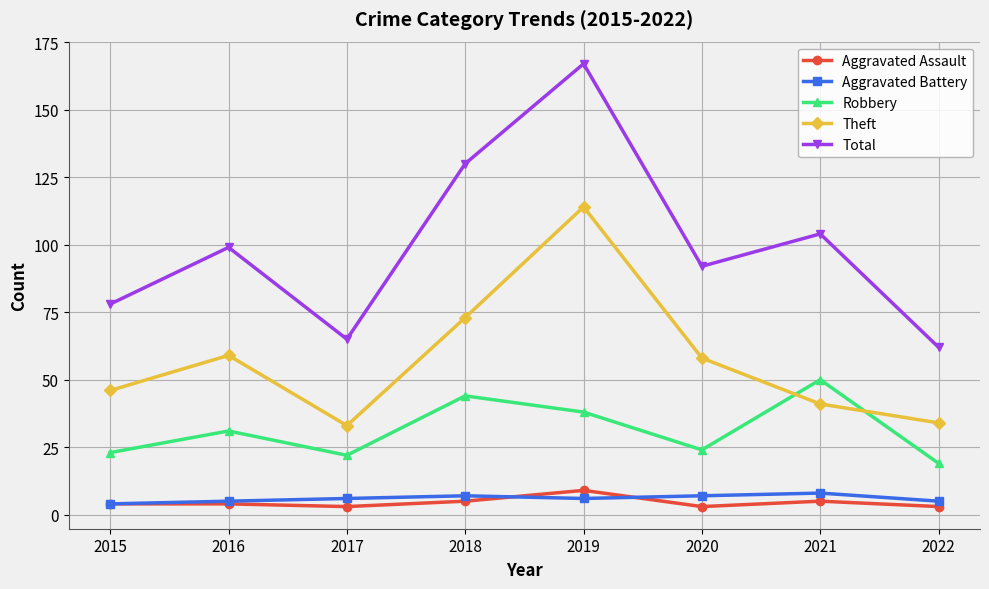

What value does the Aggravated Battery series have at 2017?

6